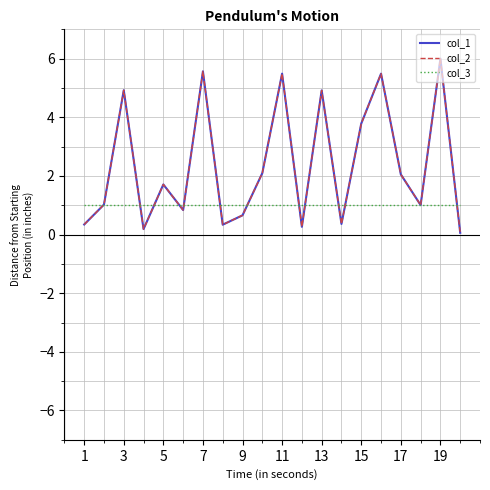

In col_1, how many points are lower than both neighbors (excluding endpoints)?

6